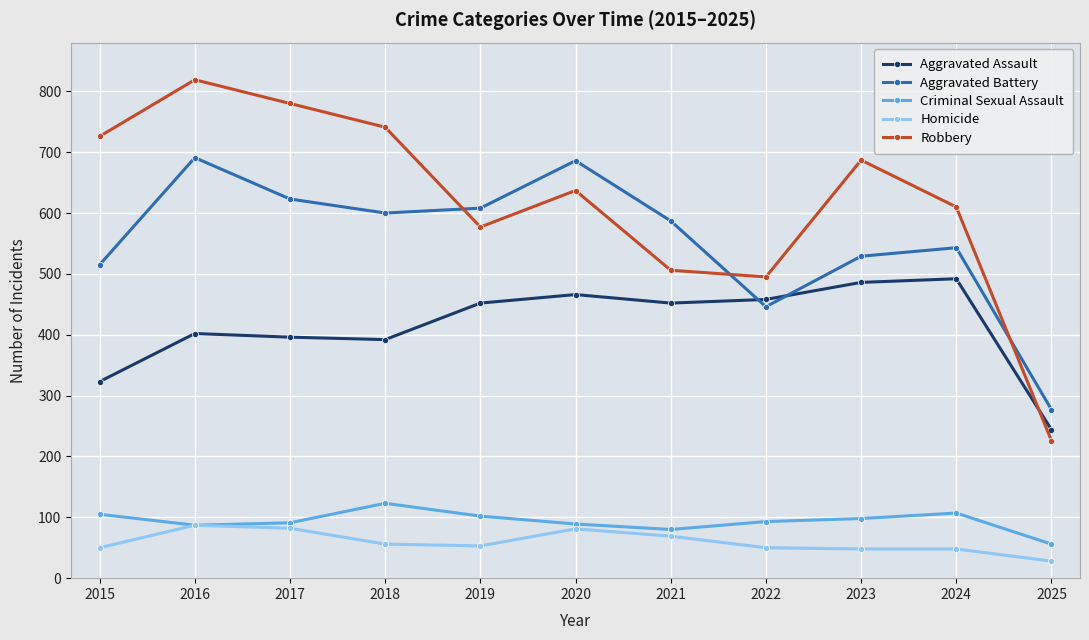

Which series has the largest range (max minus min)?

Robbery